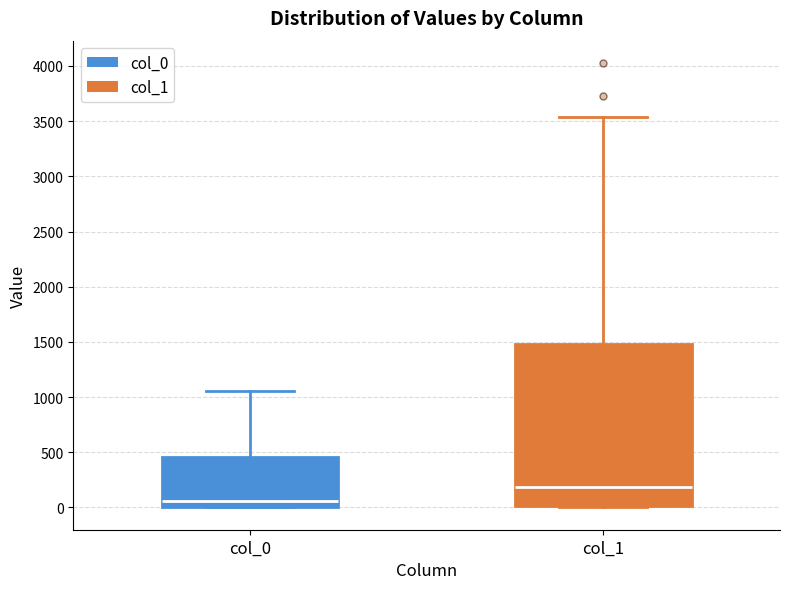

Reading left to right, transcribe this box plot: for each box, give where its median line is, the range the box spans, and where its two whiskers end, as read against the y-axis. The values are not printed on the chart, so give them approximately, as read against the axis.

col_0: median 50, box 0 to 450, whiskers 0 to 1050
col_1: median 200, box 0 to 1500, whiskers 0 to 3550